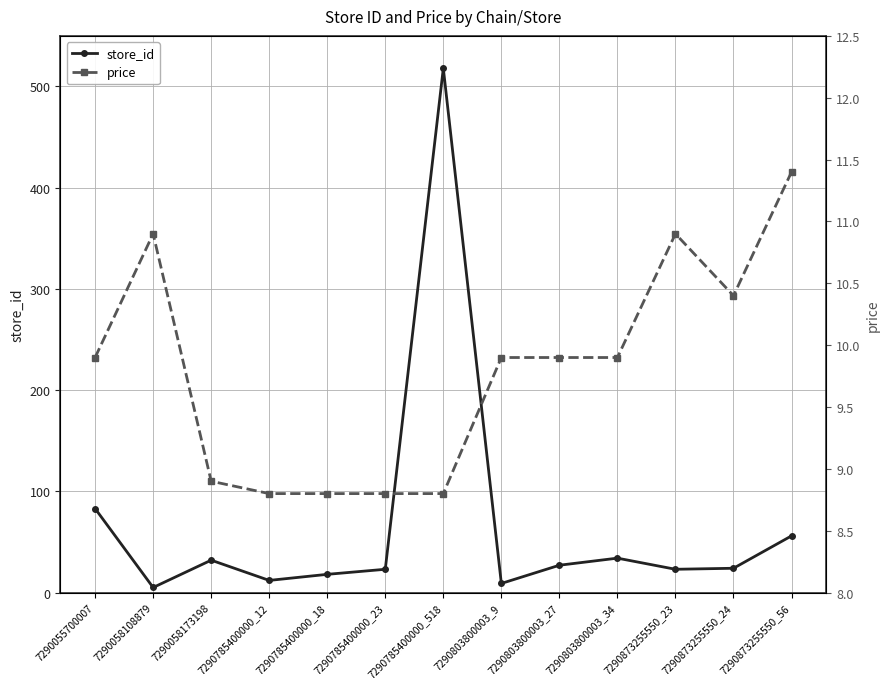

What is the minimum value for store_id?

5